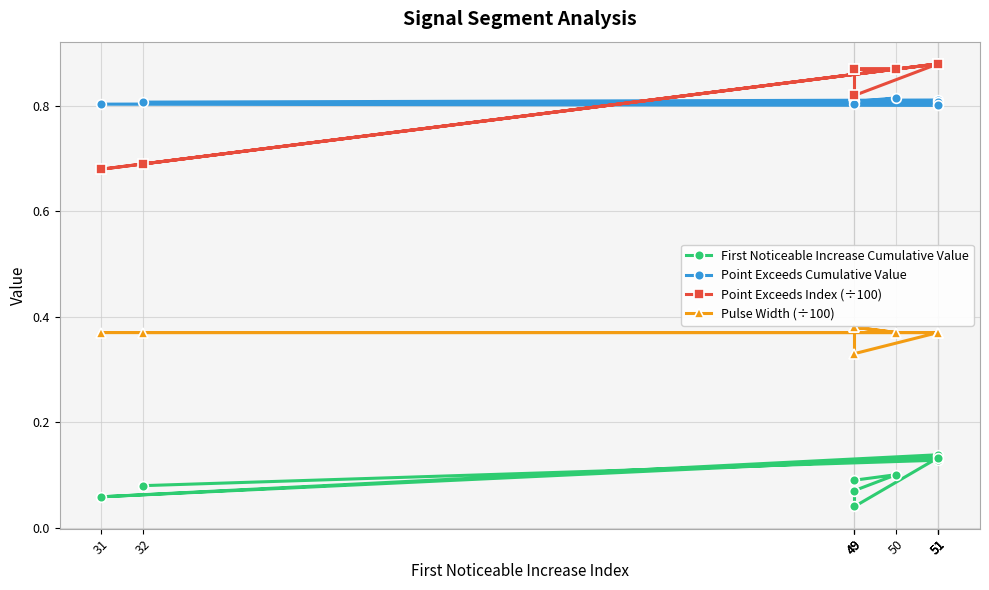

At 51, list the series in order from smallest to largest.

First Noticeable Increase Cumulative Value, Pulse Width (÷100), Point Exceeds Cumulative Value, Point Exceeds Index (÷100)